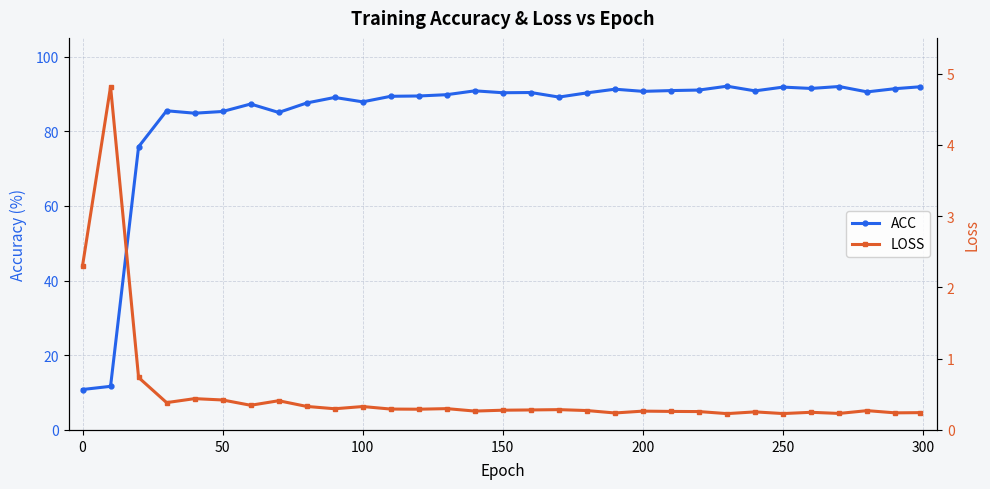

What is the greatest value displayed?

92.1